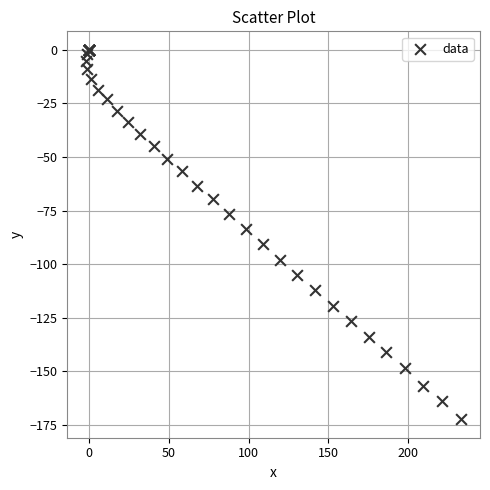

What Y value in the scatter plot is closest to -86?

-83.6